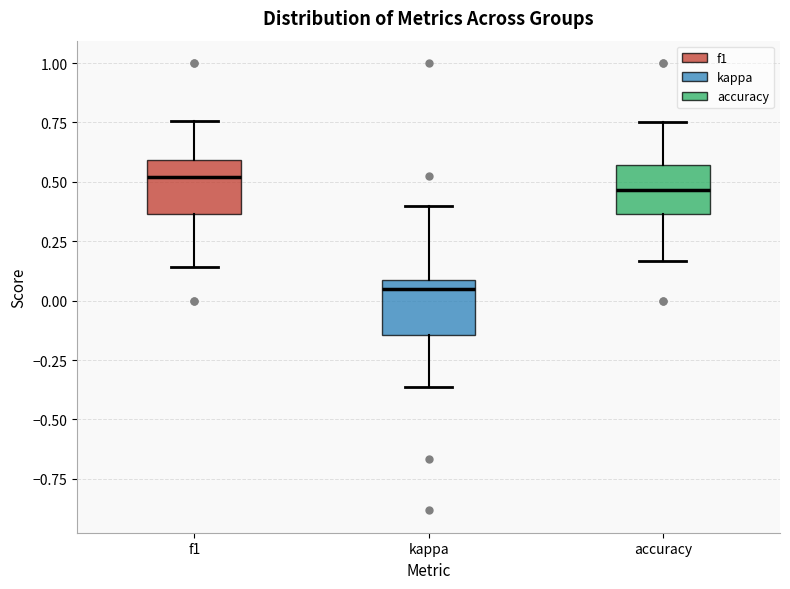

Reading left to right, transcribe this box plot: for each box, give where its median line is, the range the box spans, and where its two whiskers end, as read against the y-axis. The values are not printed on the chart, so give them approximately, as read against the axis.

f1: median 0.50, box 0.35 to 0.60, whiskers 0.15 to 0.75
kappa: median 0.05, box -0.15 to 0.10, whiskers -0.35 to 0.40
accuracy: median 0.45, box 0.35 to 0.55, whiskers 0.15 to 0.75